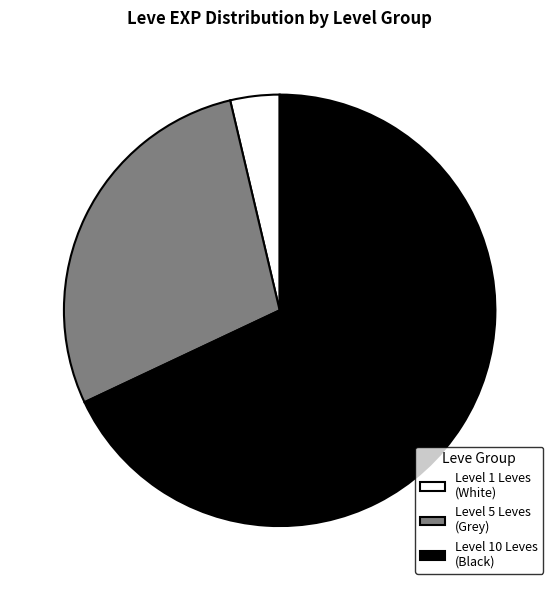

Is Level 5 Leves (Grey) the majority of the pie?

No